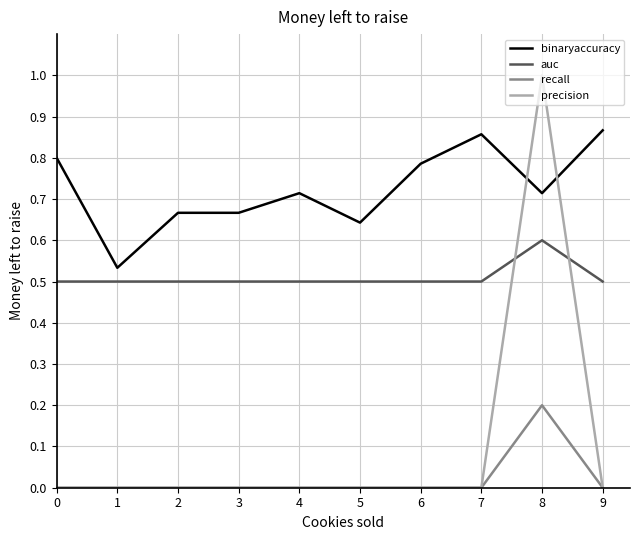

True or false: precision has a value of -0.6 at 2.

False